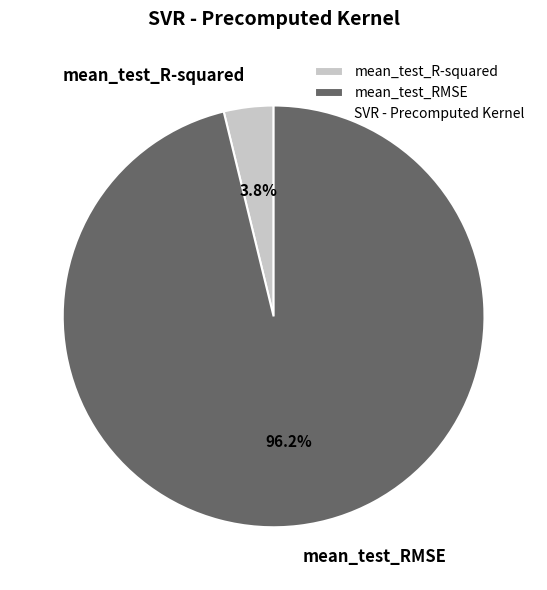

What percentage is the mean_test_RMSE slice, to the nearest percent?

96%